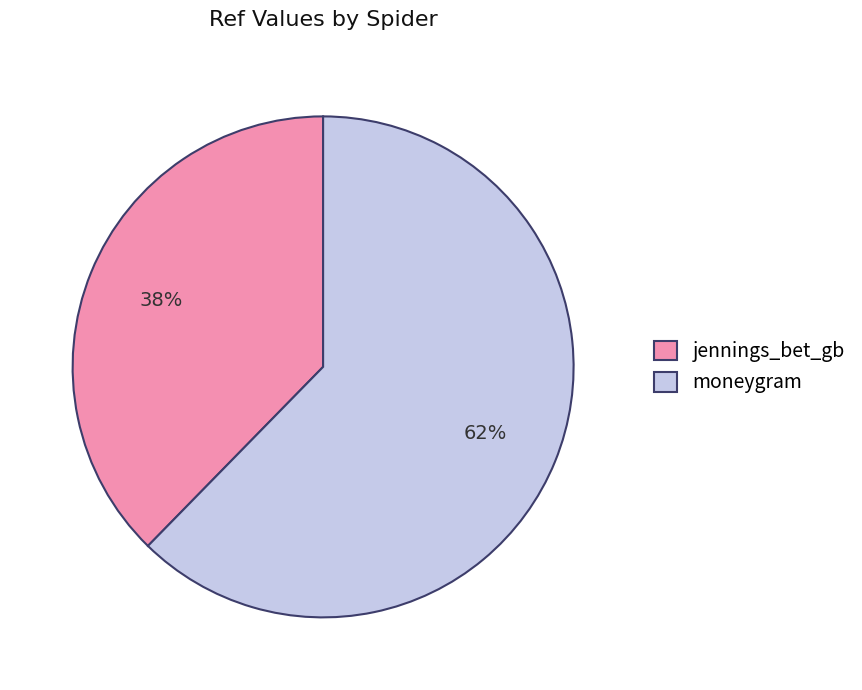

True or false: moneygram accounts for 62% of the total.

True